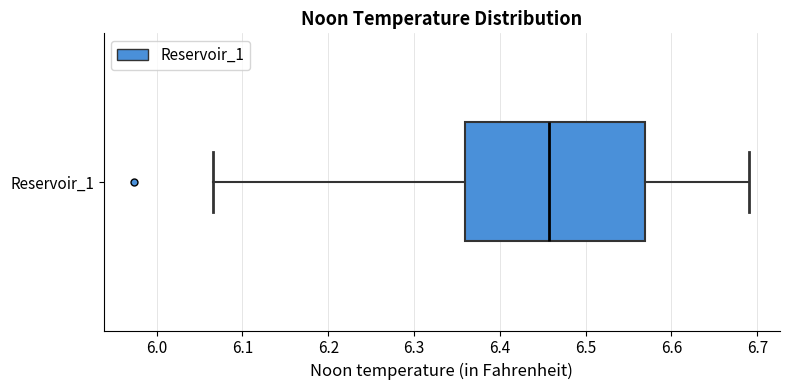

Read this box plot against the x-axis: the position of the median line, the range covered by the box, and the ends of both whiskers. The values are not printed on the chart, so give them approximately, as read against the axis.

median 6.46, box 6.36 to 6.57, whiskers 6.07 to 6.69